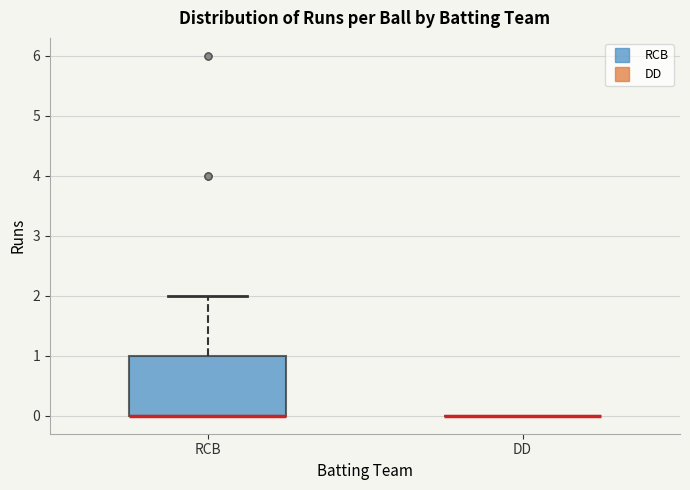

Which box is the tallest, from its lower edge to its upper edge?

RCB